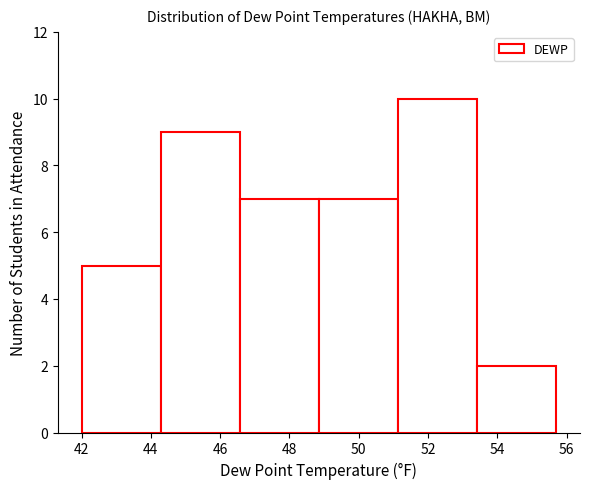

How tall is the bar that spans 53.4 to 55.8 on the x-axis? Neither the bar edges nor the heights are printed on the chart, so give them approximately, as read against the axes.

2